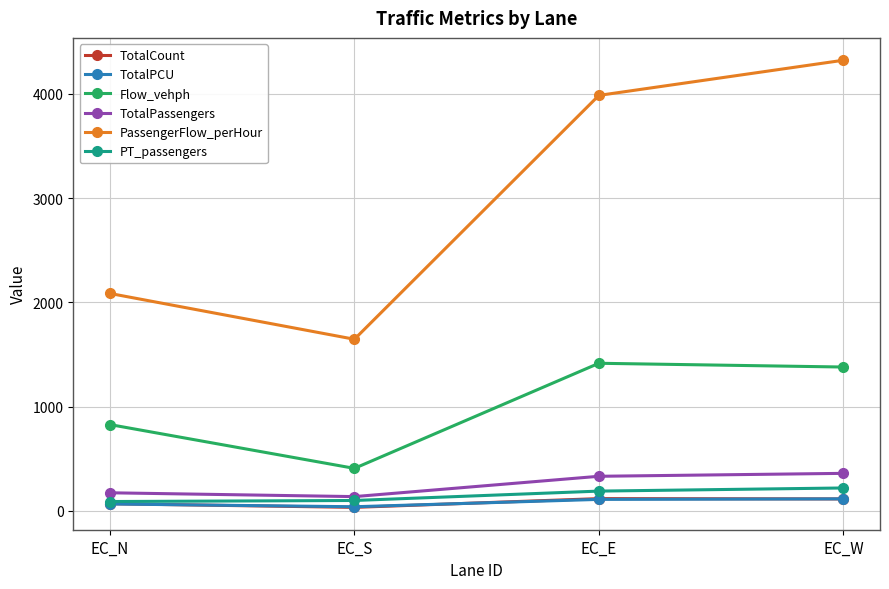

Between EC_N and EC_W, which series saw the biggest shift?

PassengerFlow_perHour